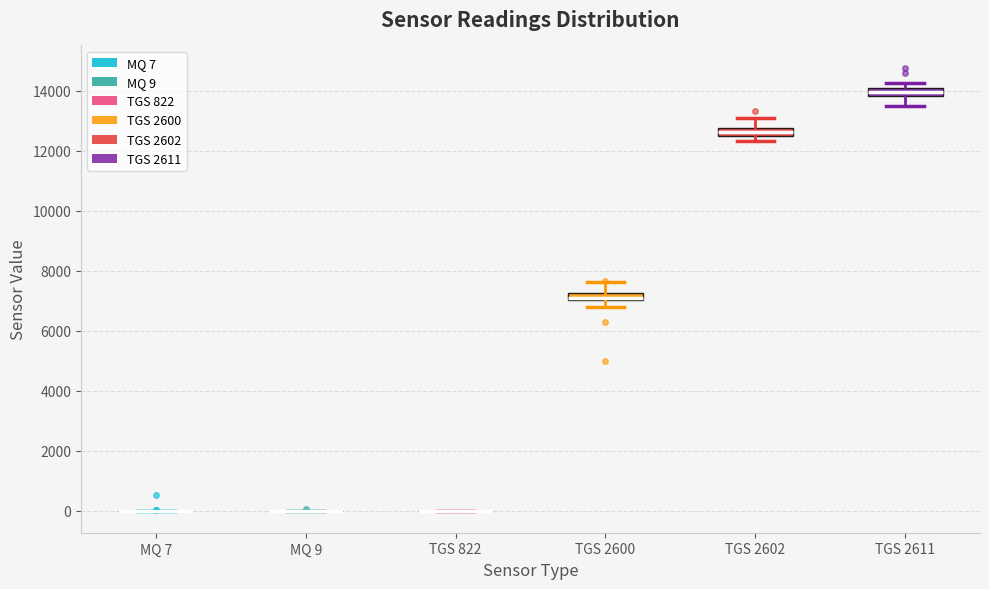

Where is the lower edge of the box for TGS 2602 on the y-axis? The values are not printed on the chart, so give them approximately, as read against the axis.

12400